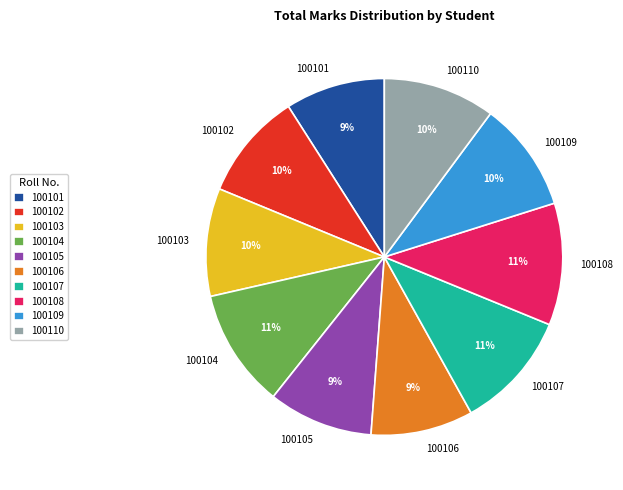

Is it true that 100110 is 10% of the pie?

True